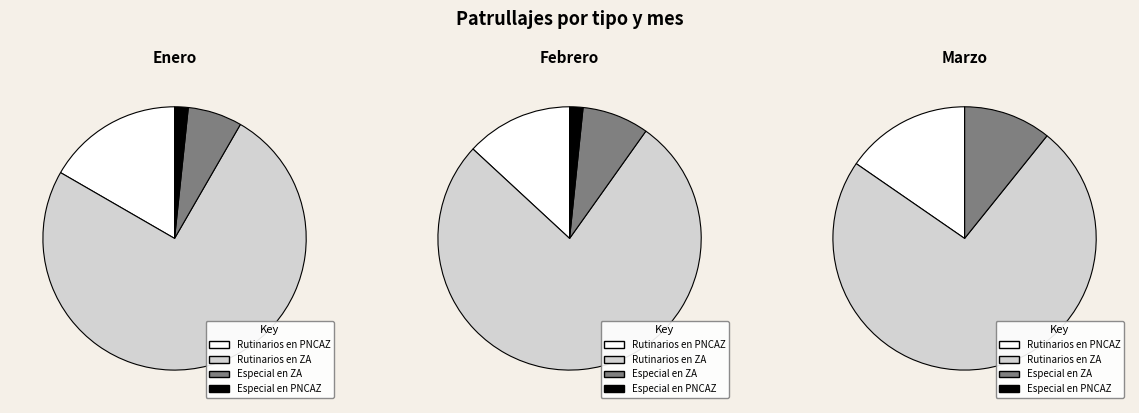

How much of the chart is everything except Marzo?

64.3%